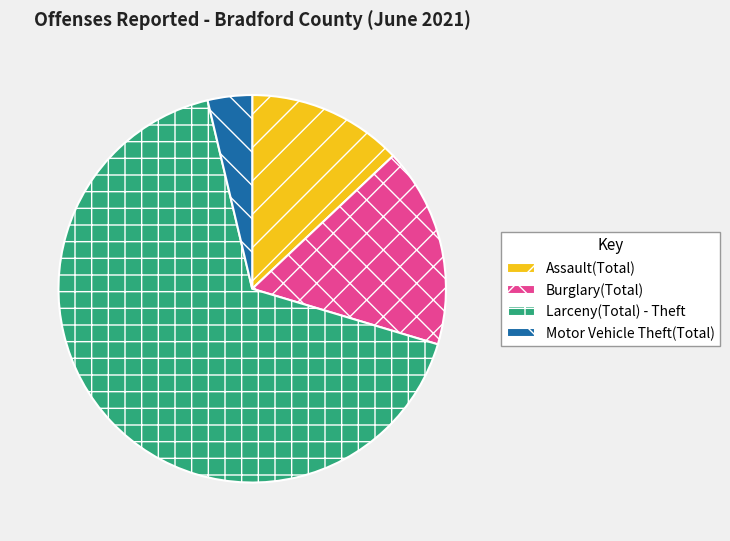

The Motor Vehicle Theft(Total) slice represents 16% of the pie. True or false?

False